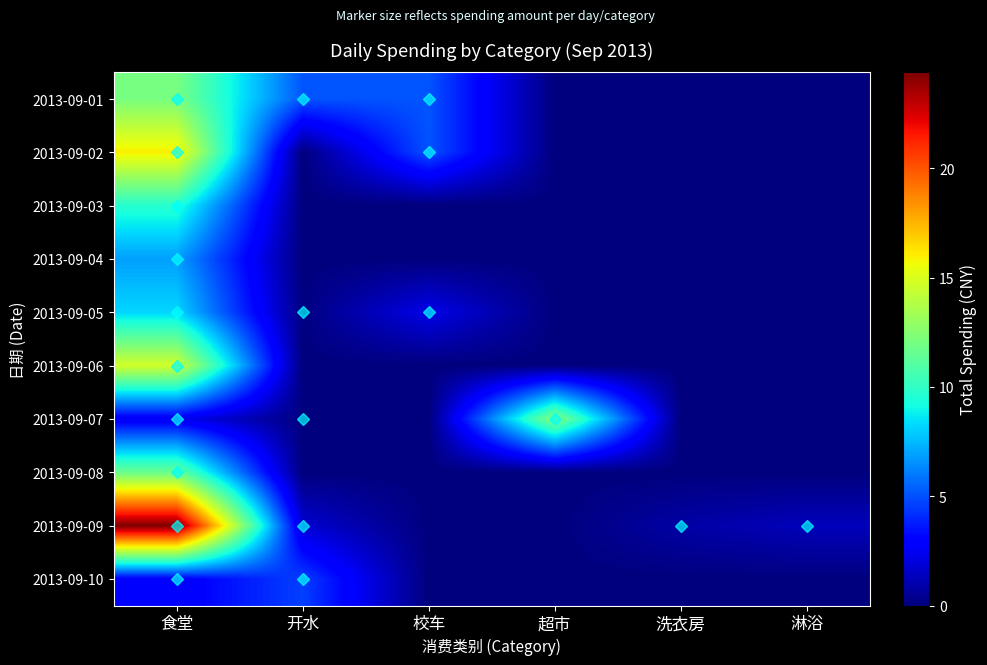

At which category does the chart reach its peak across all series?

食堂